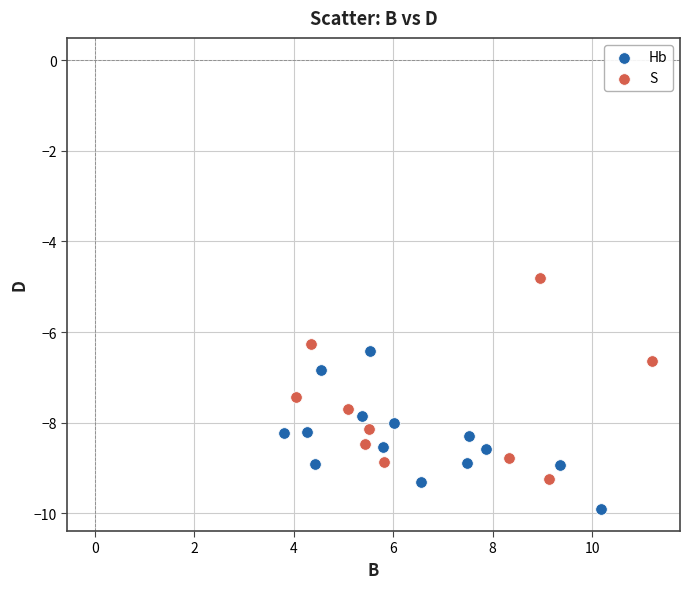

Which series contains the highest Y value?

S